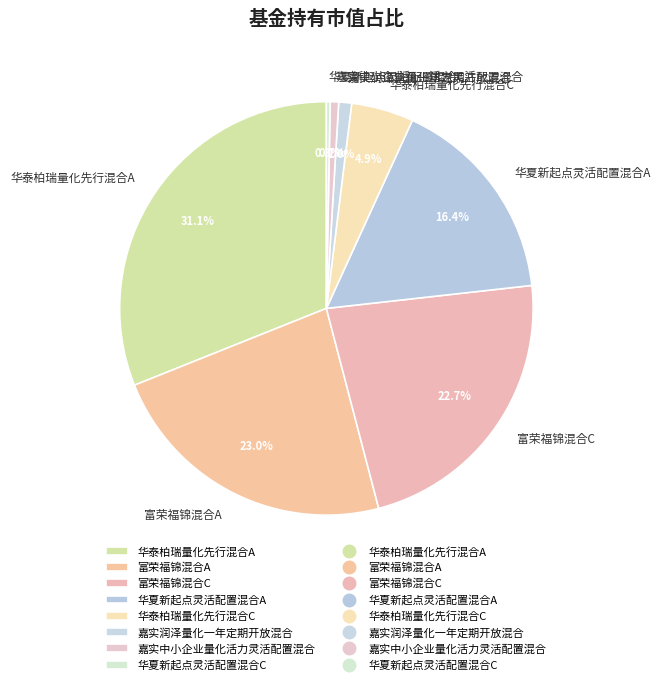

What percentage is the 华泰柏瑞量化先行混合C slice, to the nearest percent?

5%